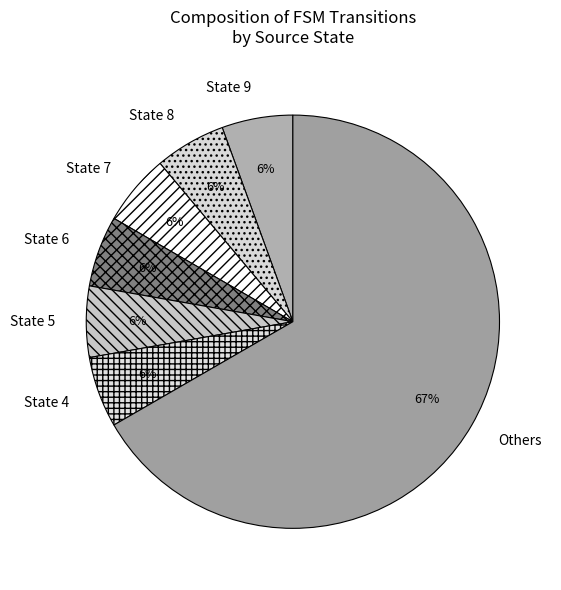

How many segments does this pie chart have?

7